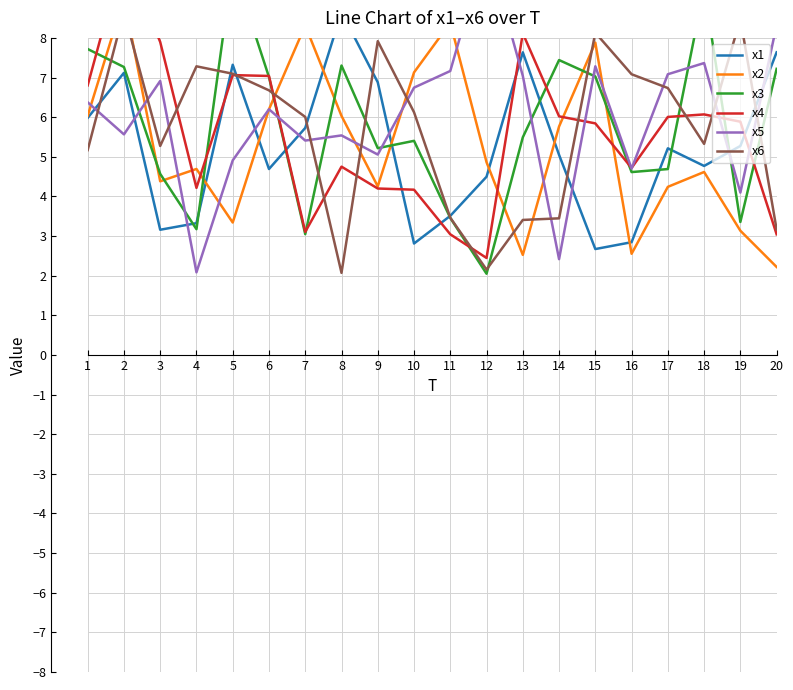

Which series has the widest spread of values?

x5